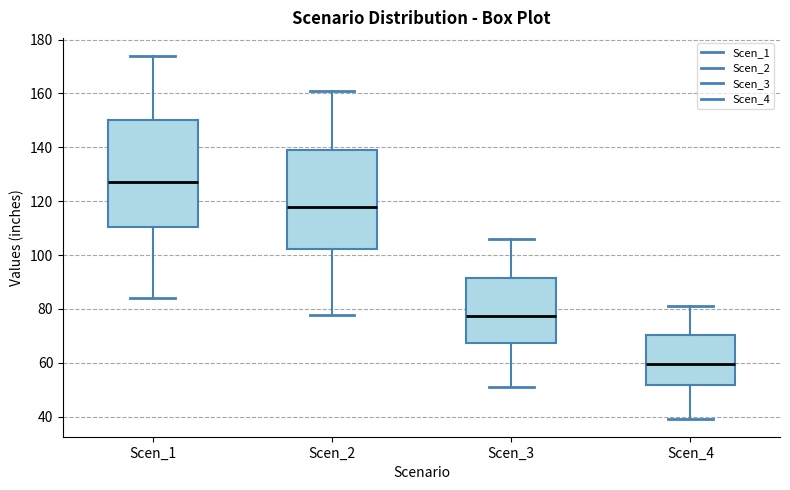

Which box has the lowest median line?

Scen_4